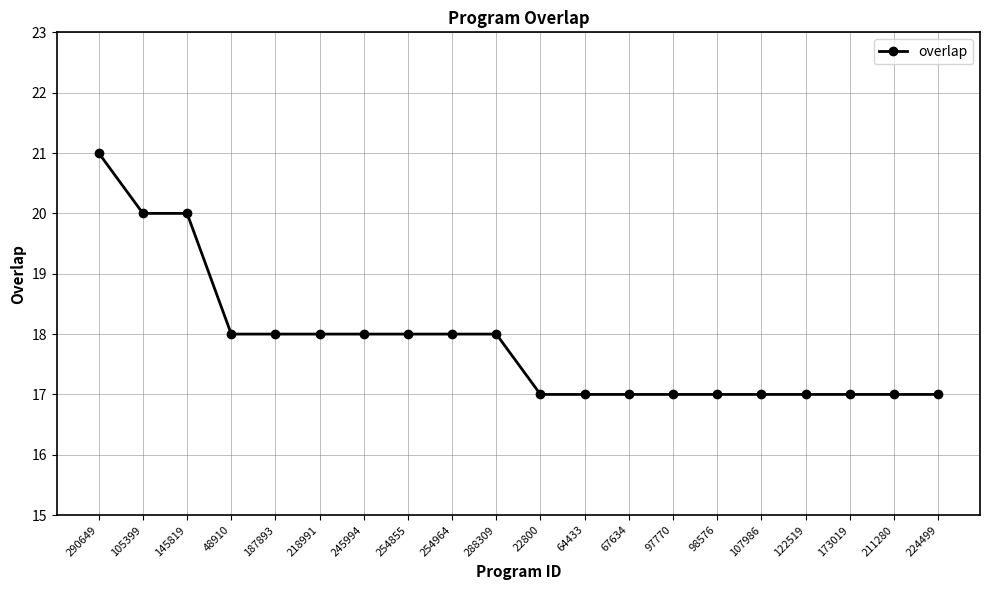

Which category has the highest value across all series?

290649